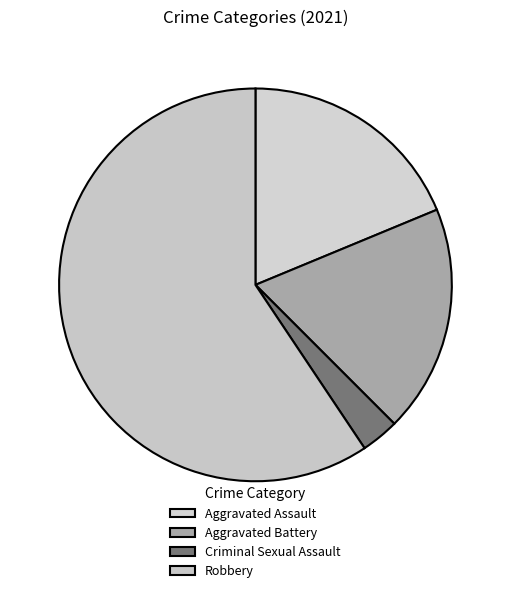

To the nearest percent, what portion does Criminal Sexual Assault represent?

3%